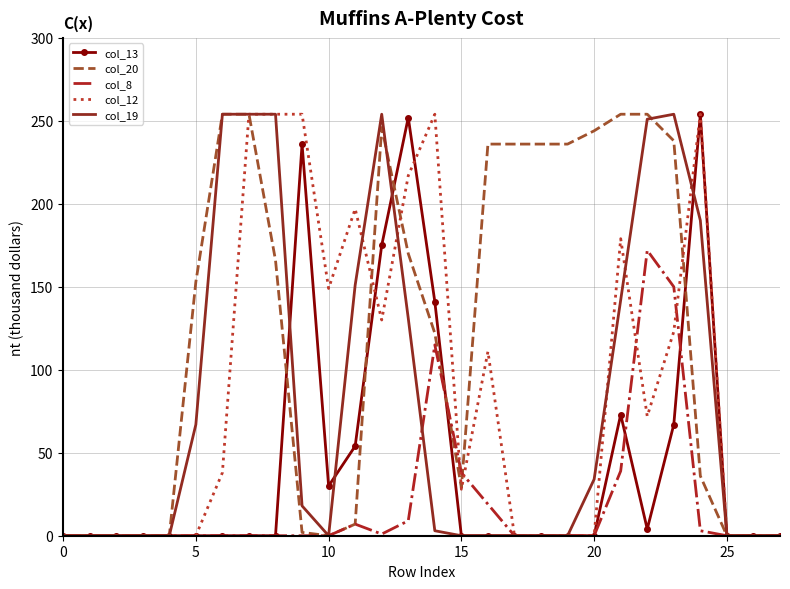

Which series has the largest total across all categories?

col_20